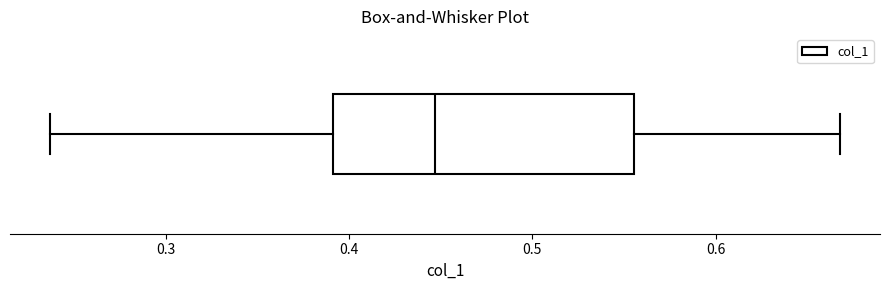

Where does the left whisker of the box end on the x-axis? The values are not printed on the chart, so give them approximately, as read against the axis.

0.24